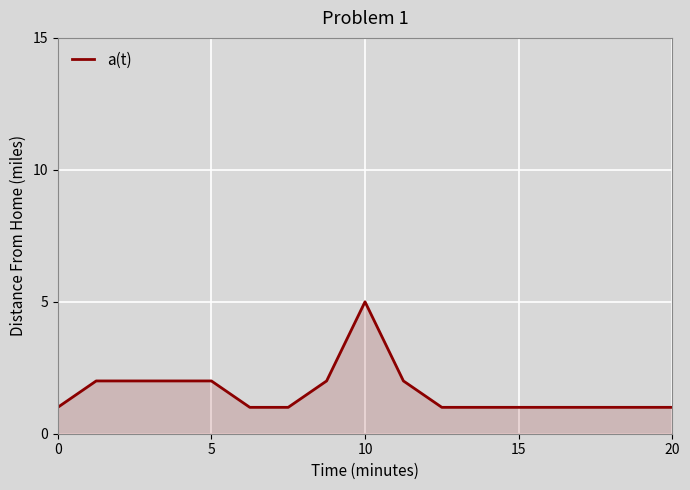

What is the sum of all values?

27